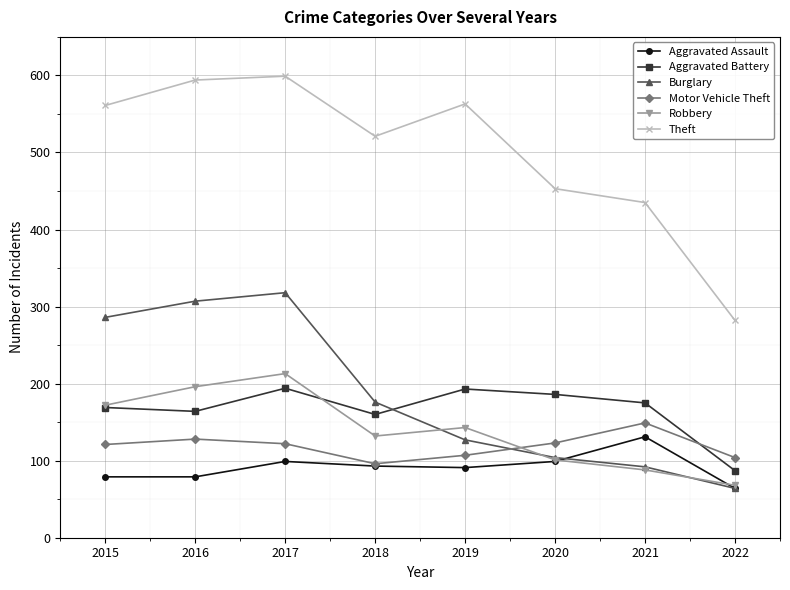

What is the difference between the second highest and second lowest values in the Burglary series?

215